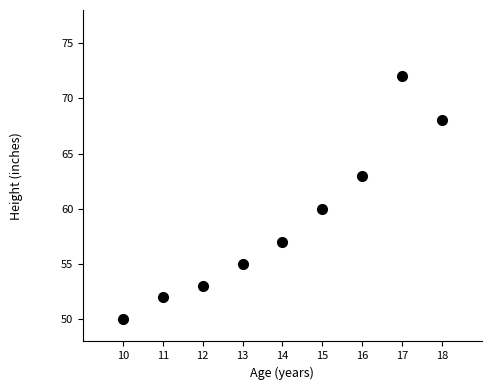

What is the range of Y values (max minus min)?

22